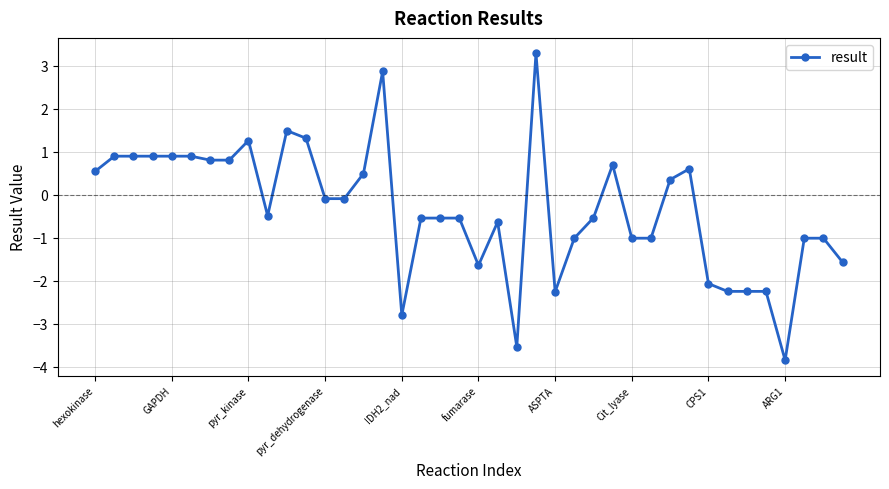

What is the value of the 16th point from the left?

2.9